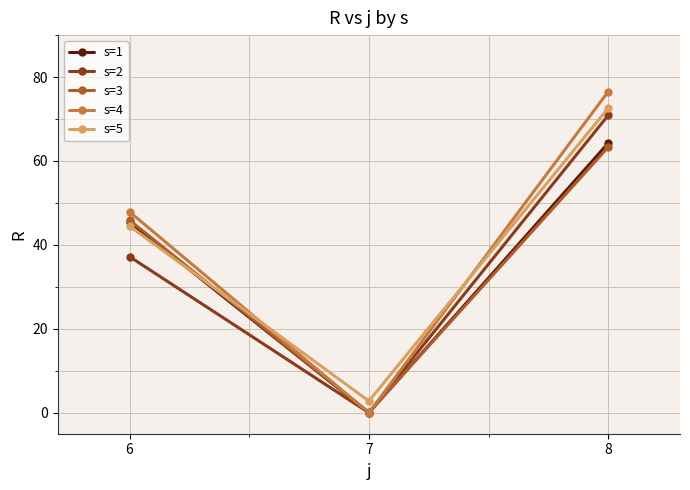

True or false: s=3 has a value of 0.1 at 7.

True